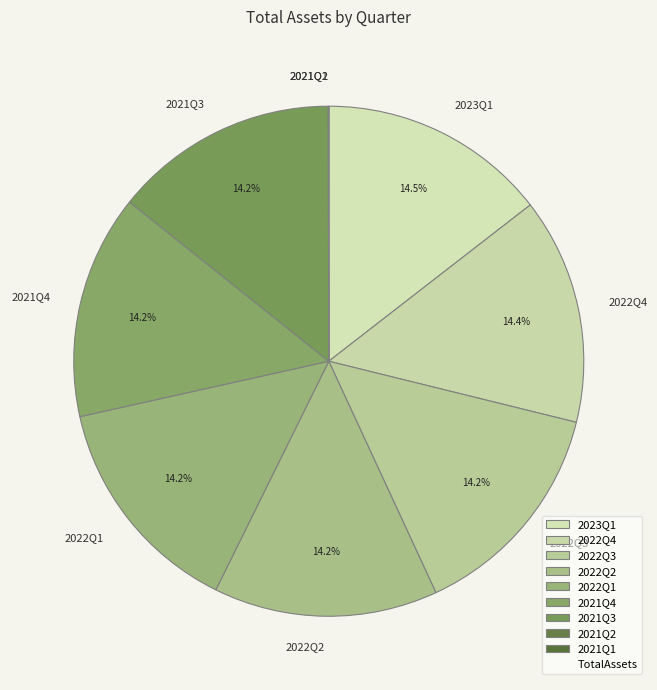

What percentage is NOT represented by 2022Q1?

85.8%